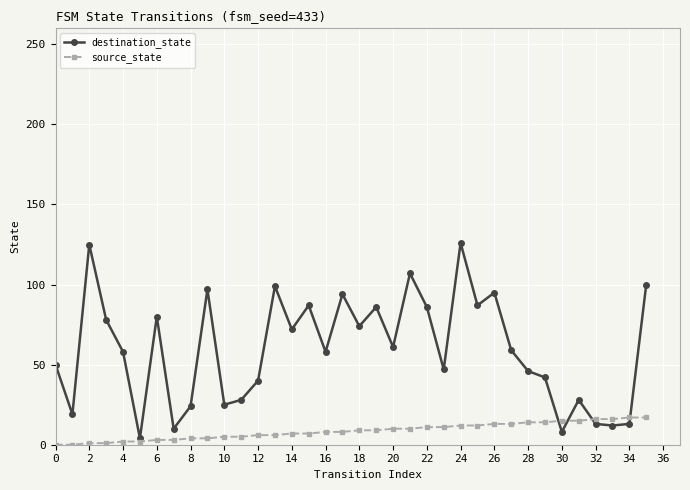

Does the chart have visible grid lines?

Yes